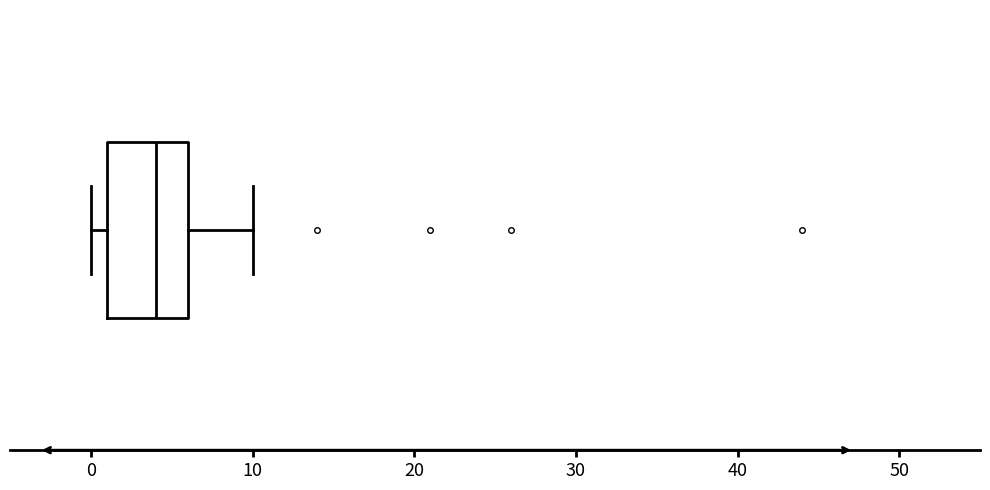

Read this box plot against the x-axis: the position of the median line, the range covered by the box, and the ends of both whiskers. The values are not printed on the chart, so give them approximately, as read against the axis.

median 4, box 1 to 6, whiskers 0 to 10